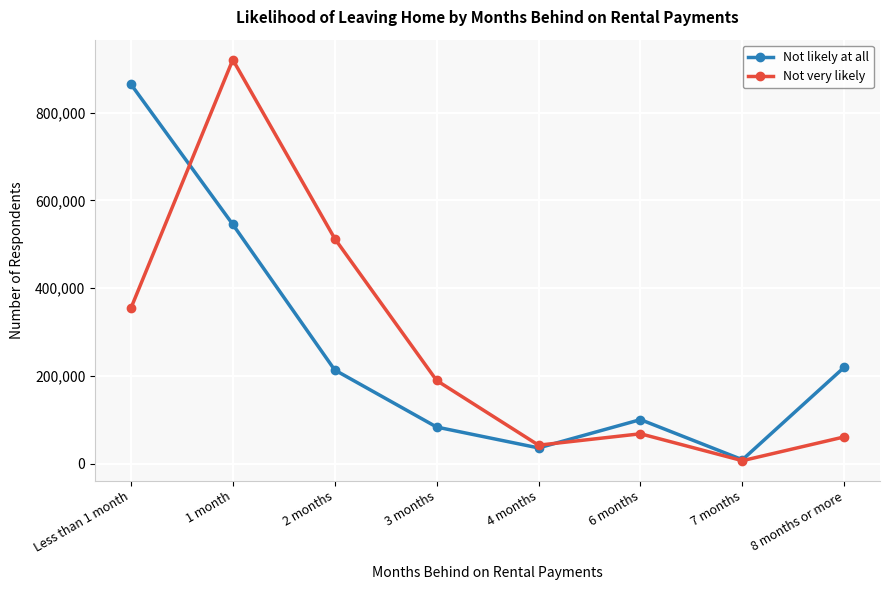

Is the value of Not very likely at 2 months greater than the value of Not likely at all at 6 months?

Yes